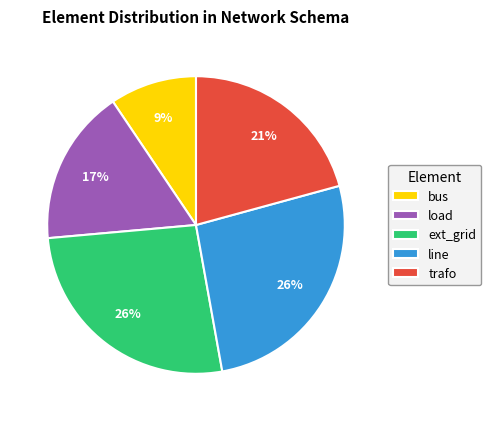

To the nearest percent, what is the difference between the bus and line slice percentages?

17%